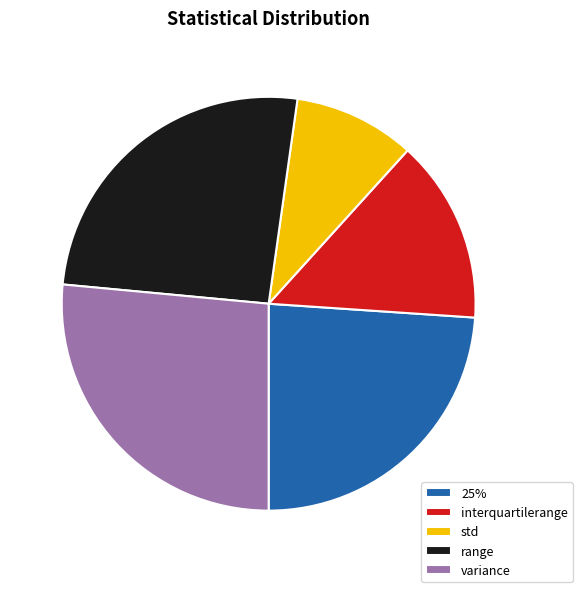

Is there a majority slice in this chart?

No